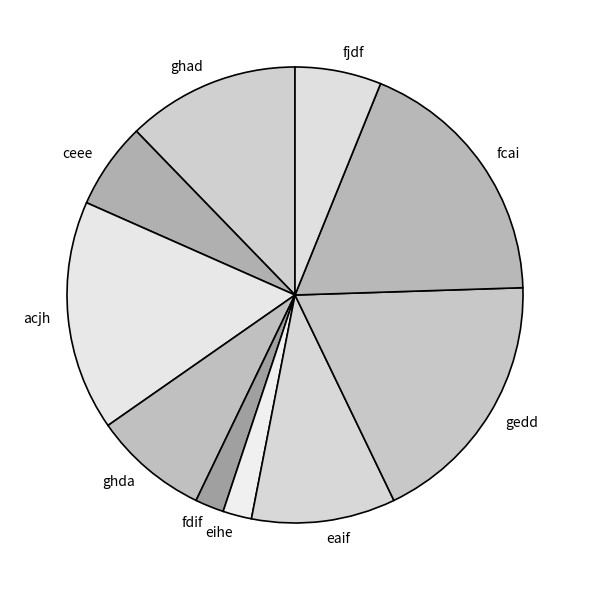

Approximately how many times larger is the value at gedd compared to eaif?

1.8